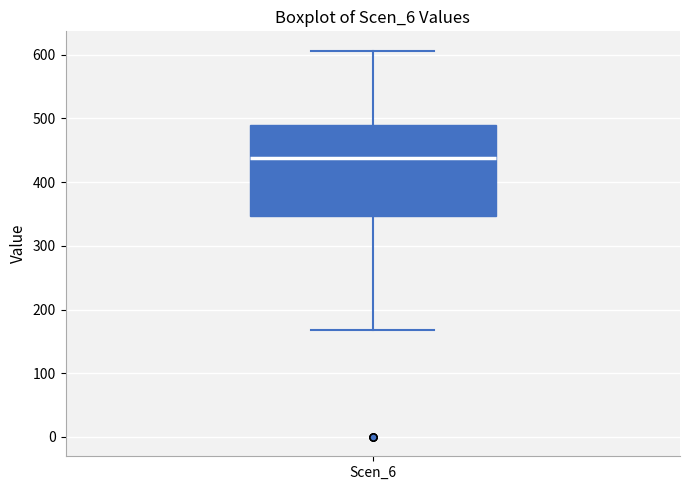

Read this box plot against the y-axis: the position of the median line, the range covered by the box, and the ends of both whiskers. The values are not printed on the chart, so give them approximately, as read against the axis.

median 440, box 350 to 490, whiskers 170 to 610